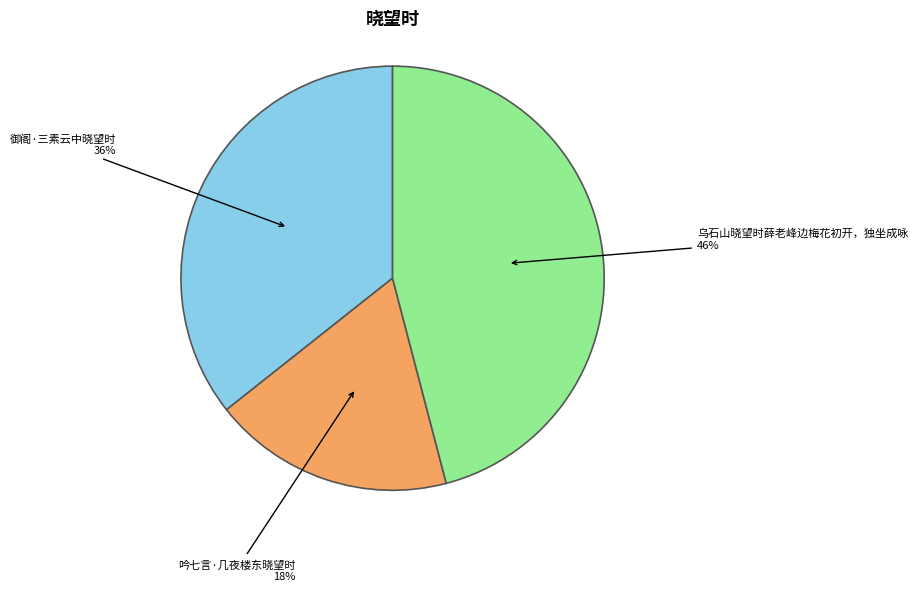

How many segments does this pie chart have?

3